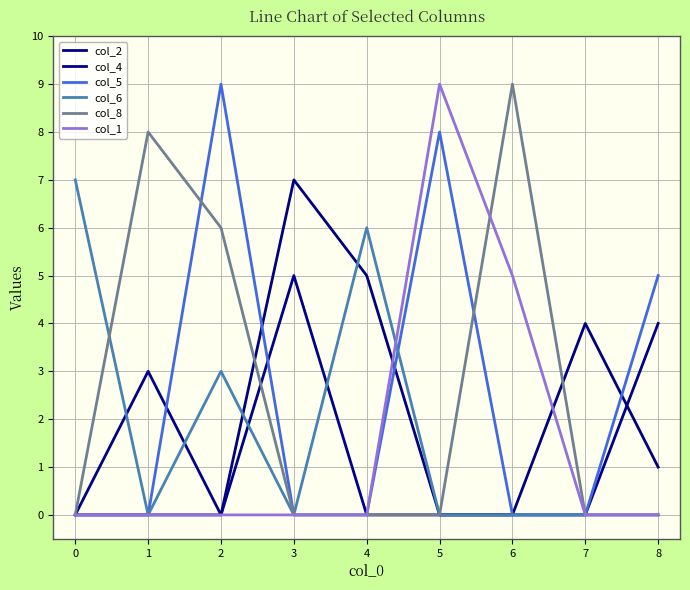

What is the difference between the highest and lowest values at 0?

7